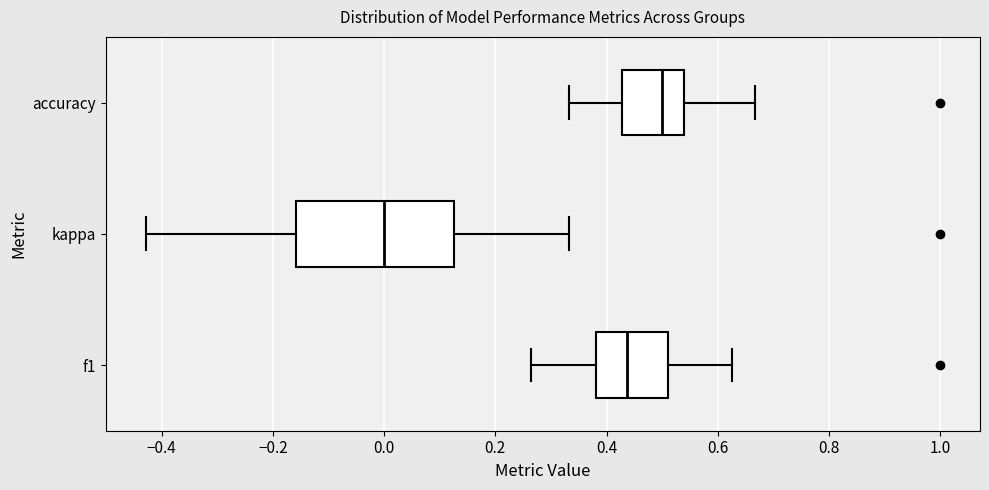

Reading bottom to top, transcribe this box plot: for each box, give where its median line is, the range the box spans, and where its two whiskers end, as read against the x-axis. The values are not printed on the chart, so give them approximately, as read against the axis.

f1: median 0.44, box 0.38 to 0.52, whiskers 0.26 to 0.62
kappa: median 0.00, box -0.16 to 0.12, whiskers -0.42 to 0.34
accuracy: median 0.50, box 0.42 to 0.54, whiskers 0.34 to 0.66